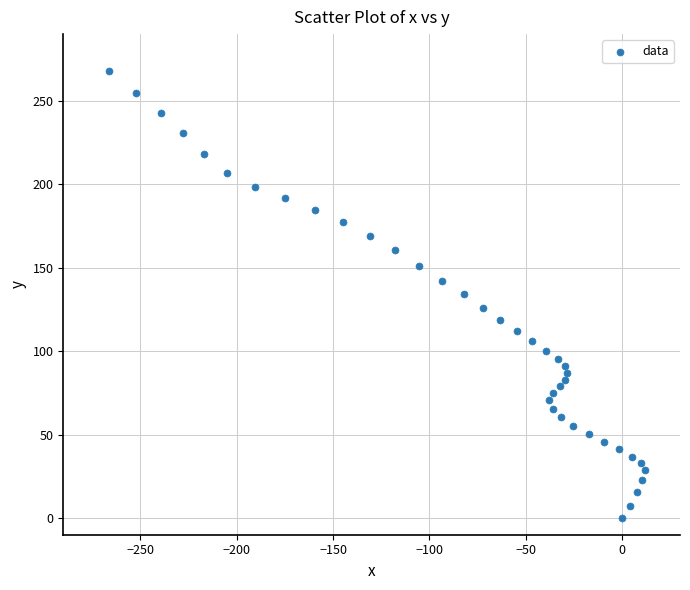

What is the range of Y values (max minus min)?

267.7